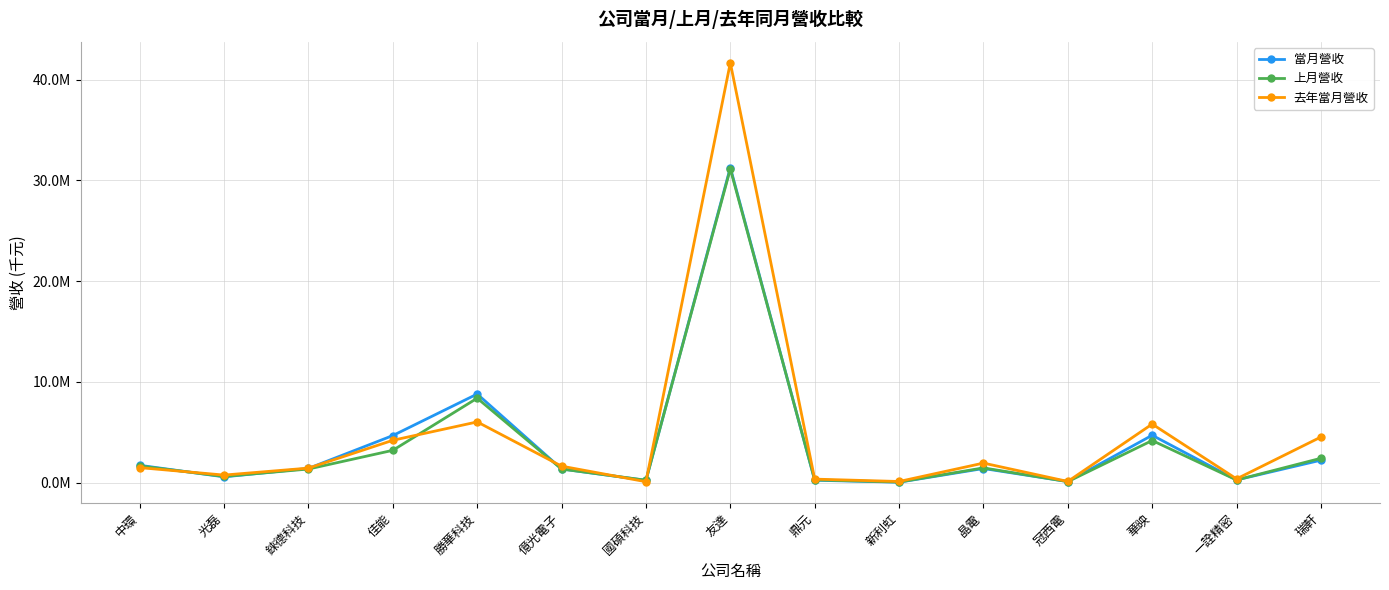

In 上月營收, how many points are higher than both neighbors (excluding endpoints)?

4